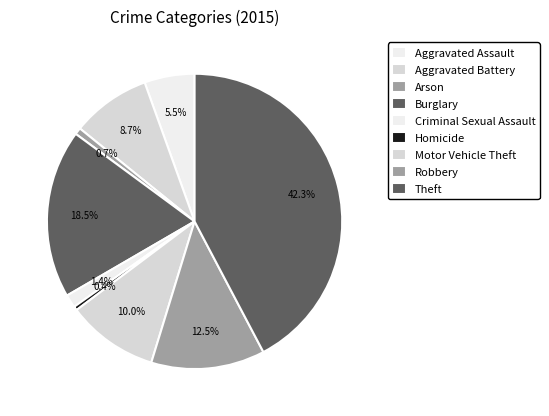

What is the change in value from Criminal Sexual Assault to Theft?

+1220